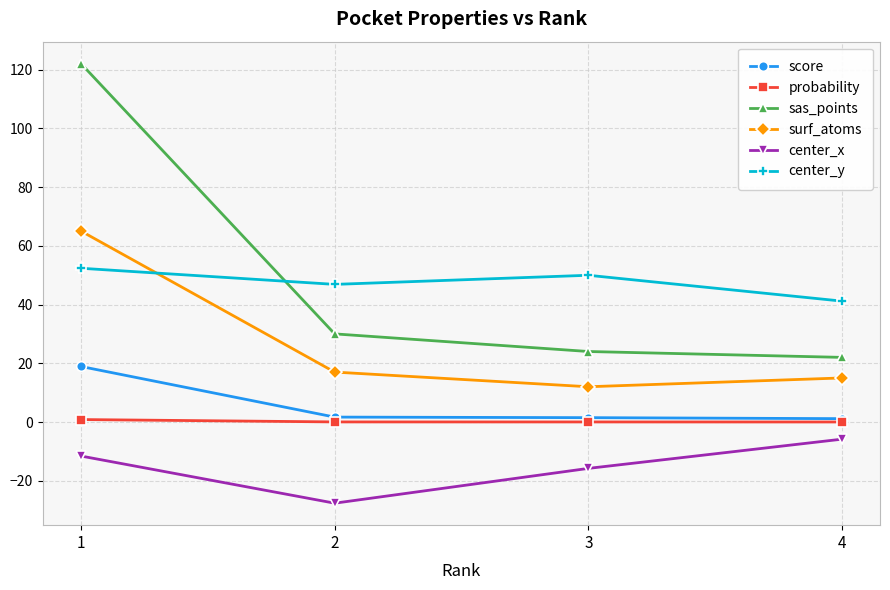

True or false: center_y and center_x intersect in this chart.

False